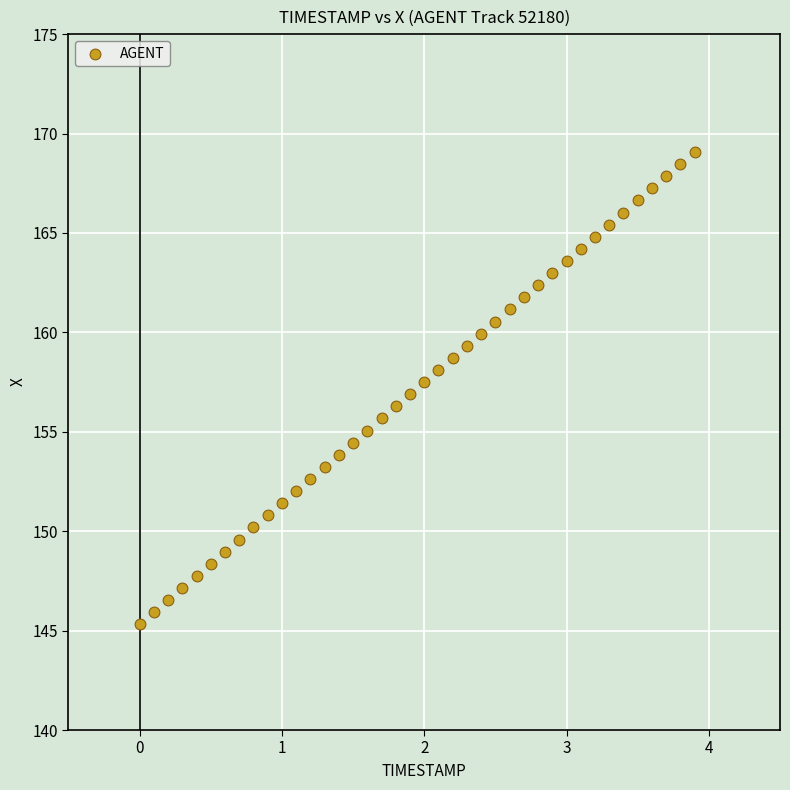

What is the range of X values (max minus min)?

3.9